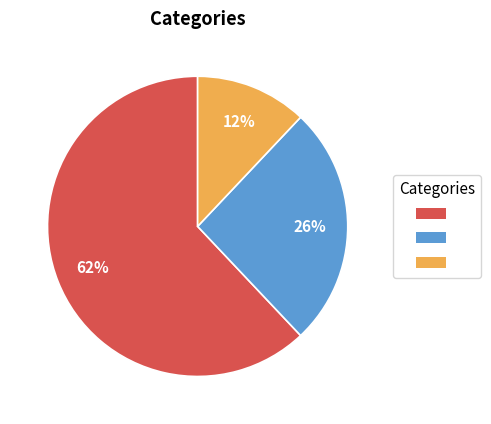

Does any single category account for the majority?

Yes